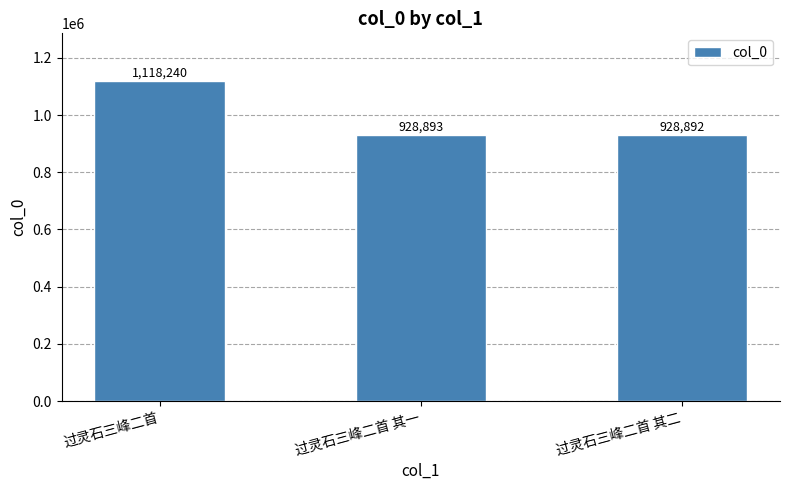

What is the label of the 1st bar from the left?

过灵石三峰二首